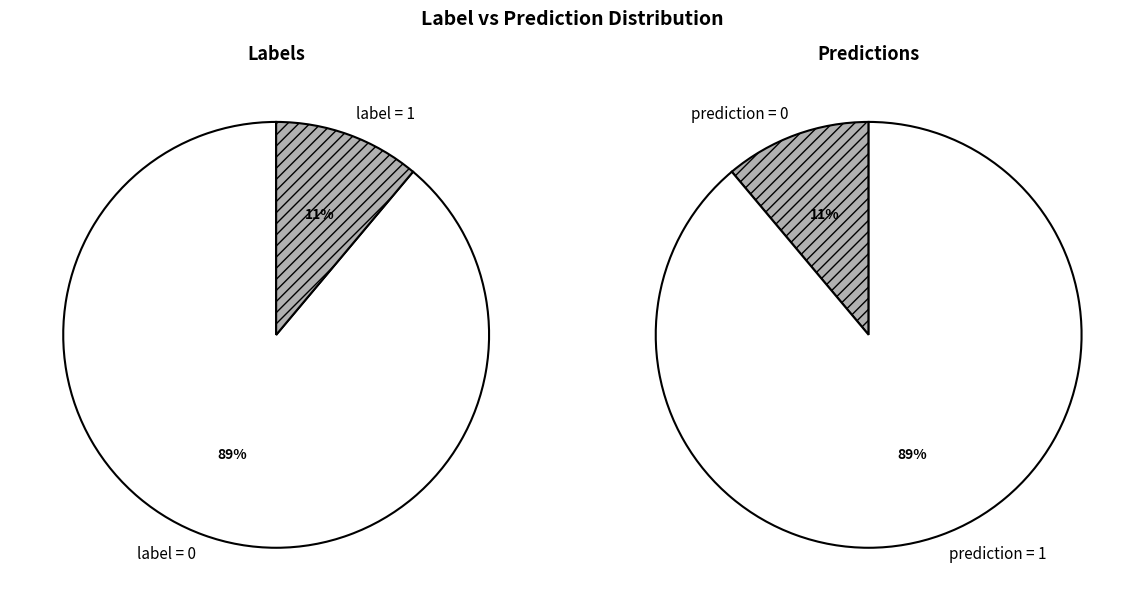

Rank the series by their average value, from highest to lowest.

prediction, label